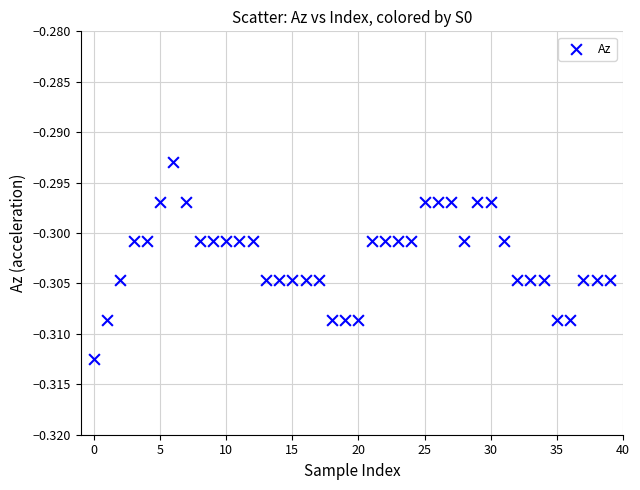

How many points are shown in the scatter plot?

40